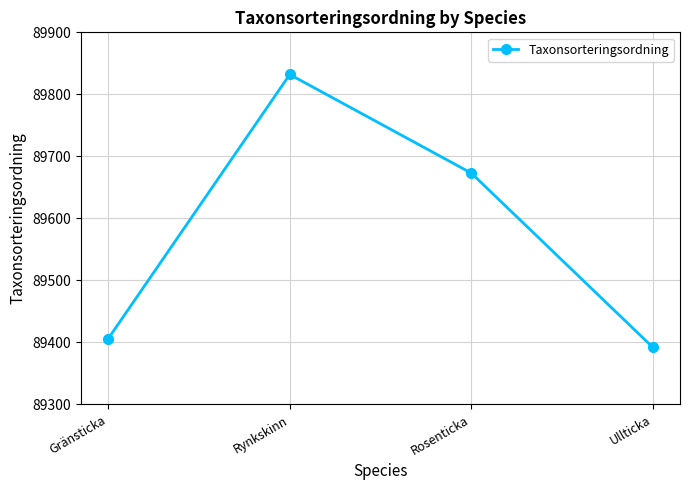

List the labels in order of value, smallest first.

Ullticka, Gränsticka, Rosenticka, Rynkskinn